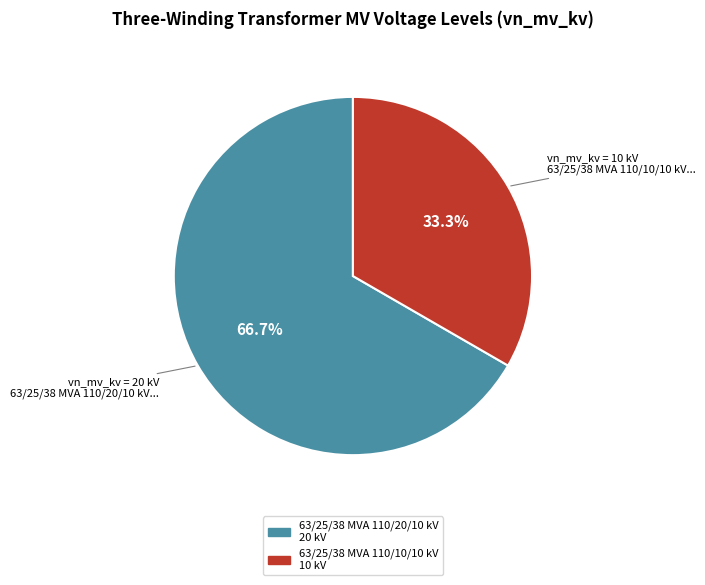

How many segments does this pie chart have?

2